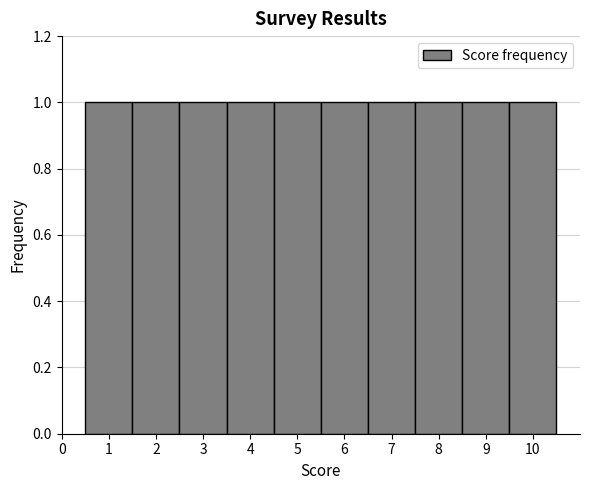

Reading left to right, list every bar in this chart as the range it spans on the x-axis followed by its height. The values are not printed on the chart, so give them approximately, as read against the axis.

0.5 to 1.5: 1
1.5 to 2.5: 1
2.5 to 3.5: 1
3.5 to 4.5: 1
4.5 to 5.5: 1
5.5 to 6.5: 1
6.5 to 7.5: 1
7.5 to 8.5: 1
8.5 to 9.5: 1
9.5 to 10.5: 1